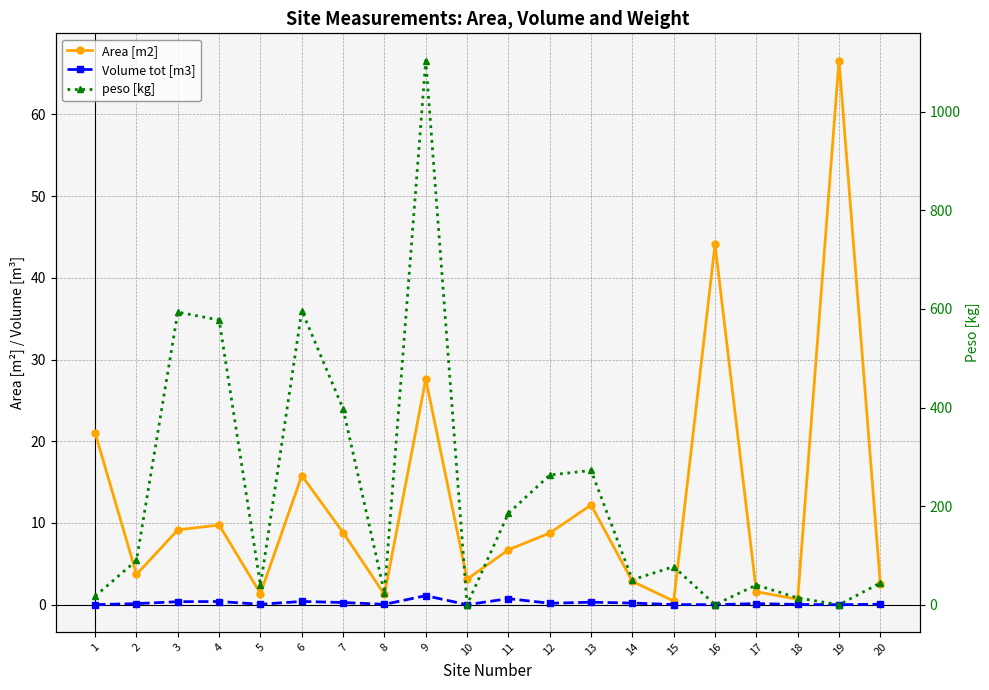

Reading right to left, extract all data points from this chart.

Area [m2]: 20=2.5	19=66.6	18=0.7	17=1.6	16=44.1	15=0.4	14=2.9	13=12.2	12=8.8	11=6.7	10=3.1	9=27.6	8=1.2	7=8.8	6=15.8	5=1.4	4=9.8	3=9.2	2=3.7	1=21.0
Volume tot [m3]: 20=0.1	19=0.0	18=0.0	17=0.1	16=0.0	15=0.0	14=0.2	13=0.3	12=0.2	11=0.7	10=0.0	9=1.1	8=0.0	7=0.3	6=0.4	5=0.1	4=0.4	3=0.4	2=0.1	1=0.0
peso [kg]: 20=44.0	19=0.0	18=13.7	17=40.0	16=0.0	15=77.2	14=50.6	13=272.4	12=263.1	11=185.4	10=0.0	9=1104.0	8=23.9	7=397.4	6=596.5	5=39.2	4=577.6	3=593.6	2=89.9	1=17.4